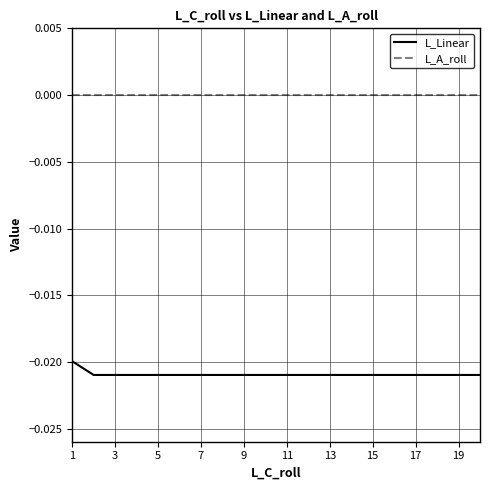

True or false: L_Linear and L_A_roll cross at least once.

False